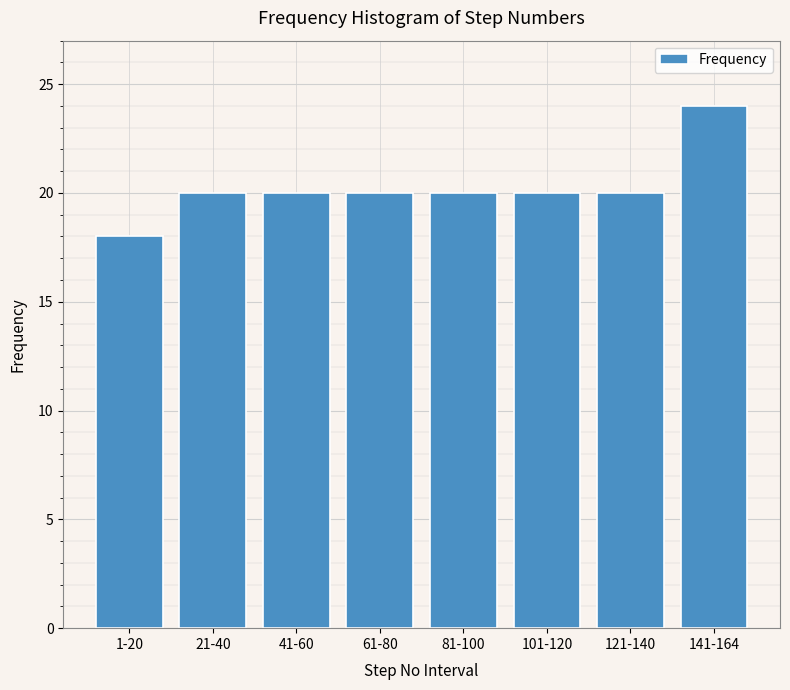

Reading right to left, transcribe all the data shown in this chart.

141-164=24	121-140=20	101-120=20	81-100=20	61-80=20	41-60=20	21-40=20	1-20=18